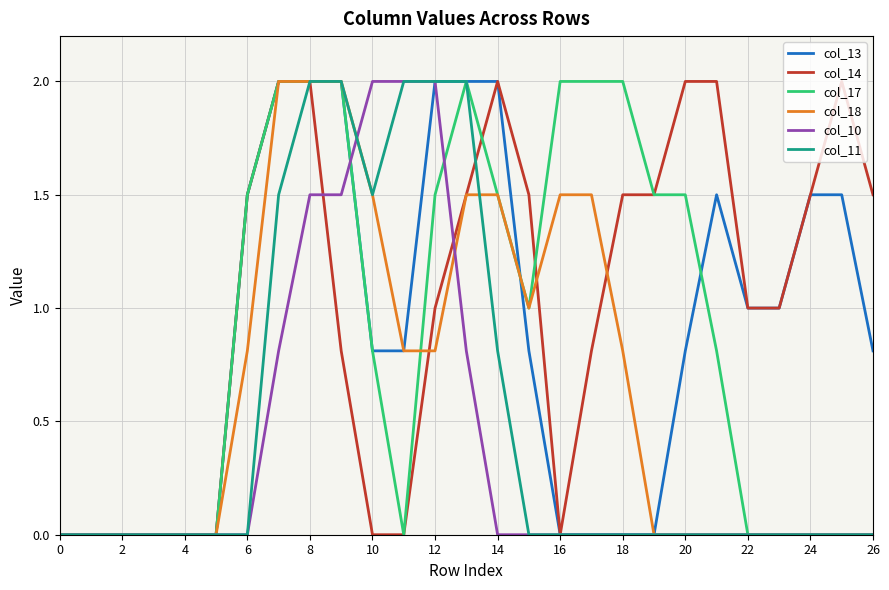

What is the average value of the col_10 series?

0.4